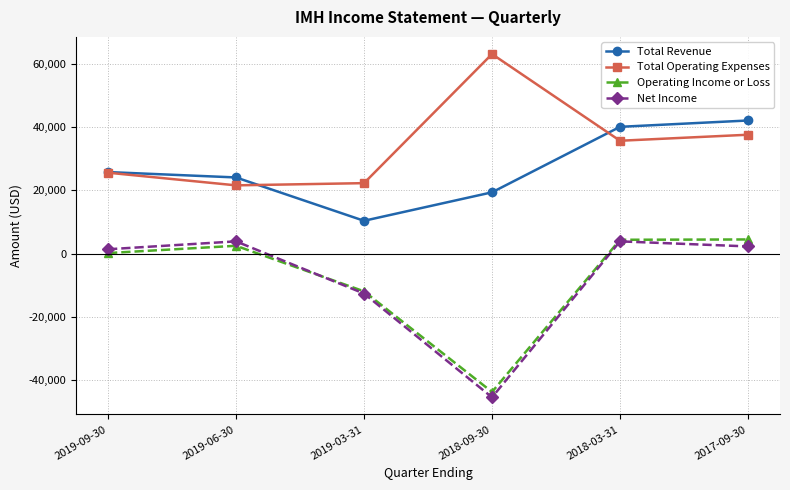

What are all the series names shown in the legend?

Total Revenue, Total Operating Expenses, Operating Income or Loss, Net Income